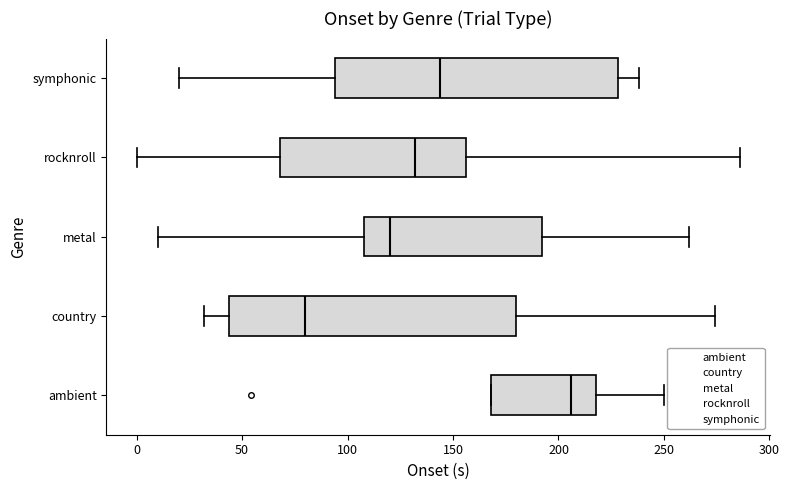

Which box has the furthest to the right median line?

ambient